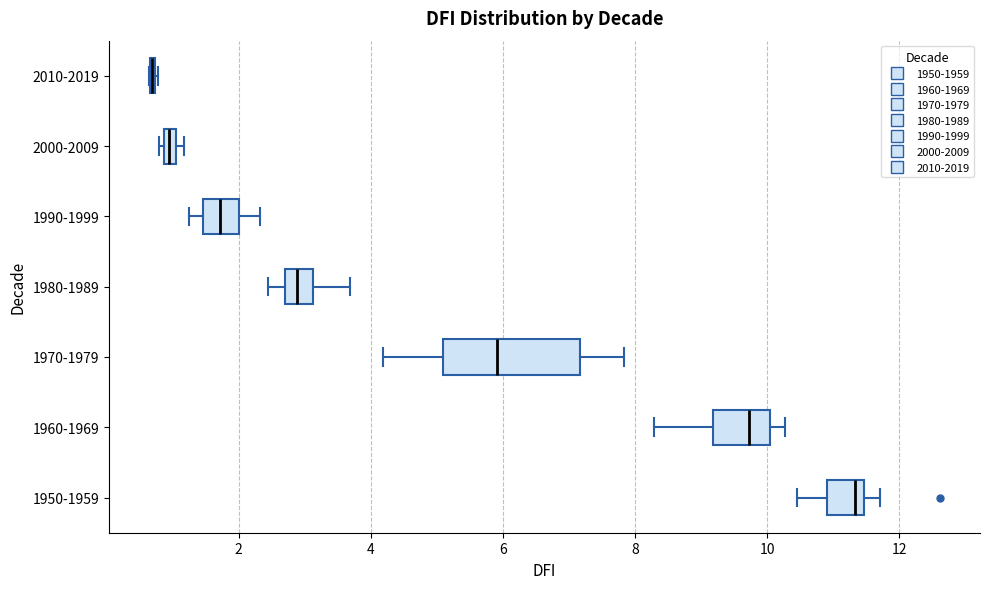

Which box is the widest, from its left edge to its right edge?

1970-1979